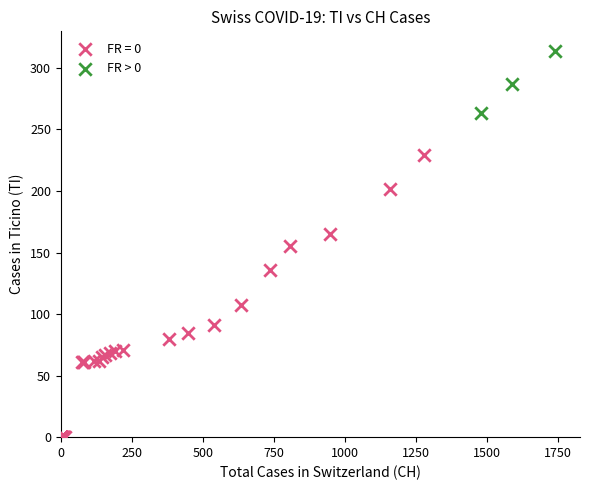

Which series has the largest Y range (max minus min)?

FR = 0